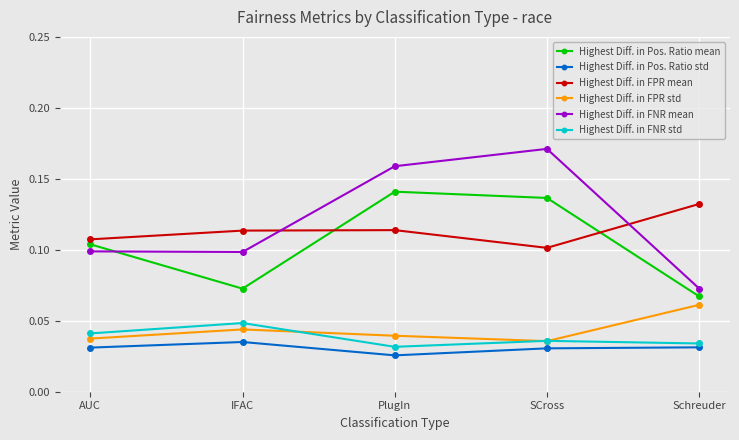

Which series has the widest spread of values?

Highest Diff. in FNR mean